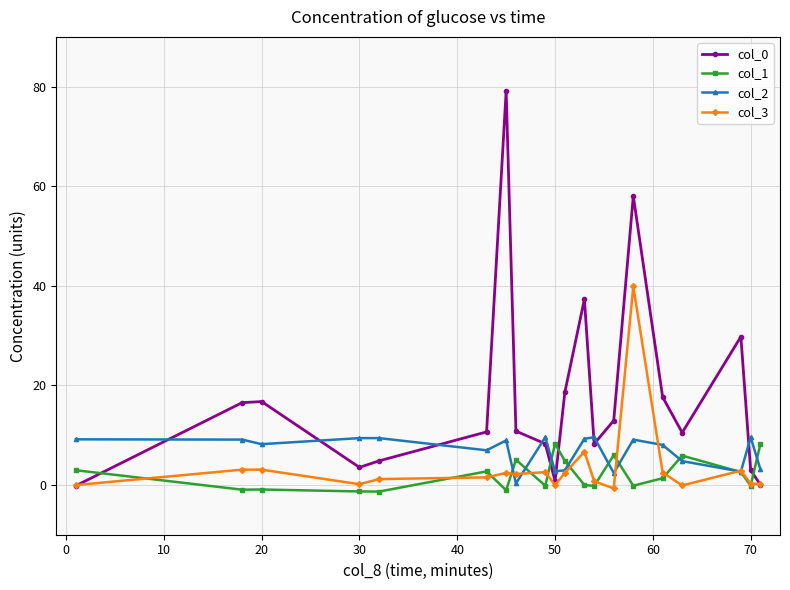

What is the value of the col_0 point at the 7th from the left?

79.1